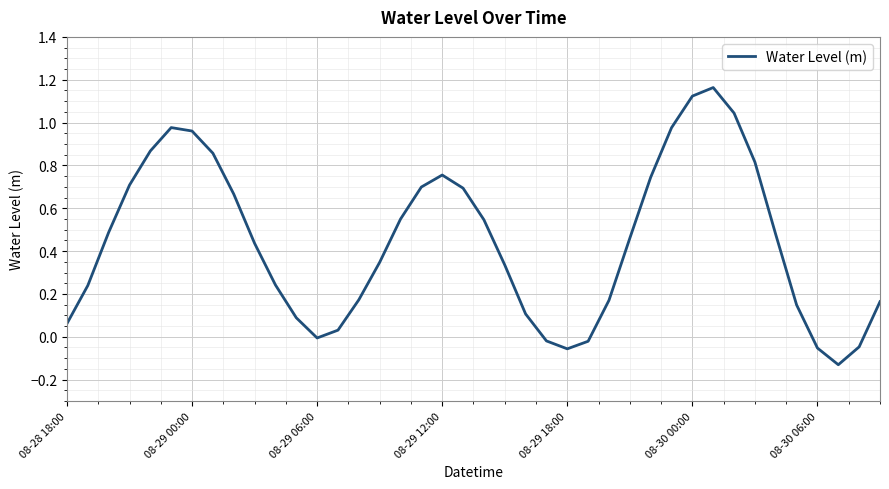

What is the difference between the maximum and minimum values?

1.3